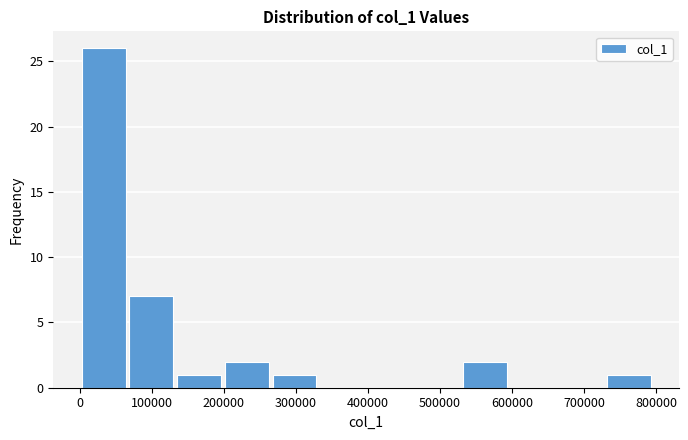

Which range on the x-axis has the tallest bar?

0 to 70000